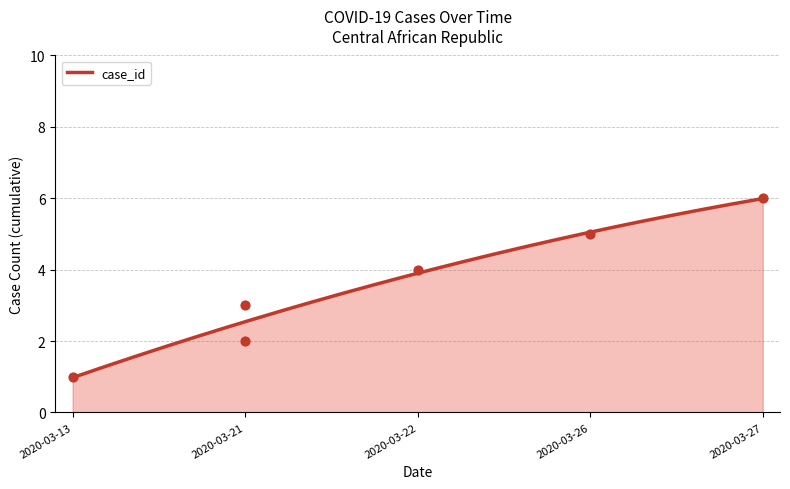

Which has a higher value, 2020-03-22 or 2020-03-21?

2020-03-22